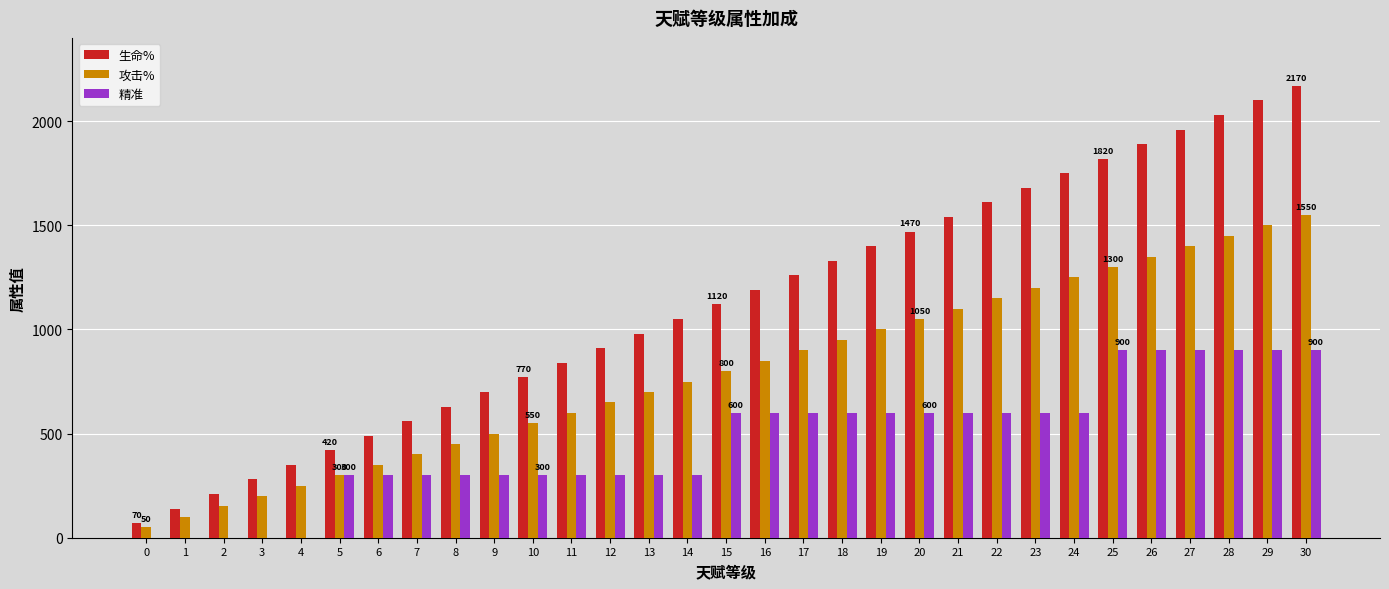

True or false: 攻击% has a value of 2040 at 29.

False